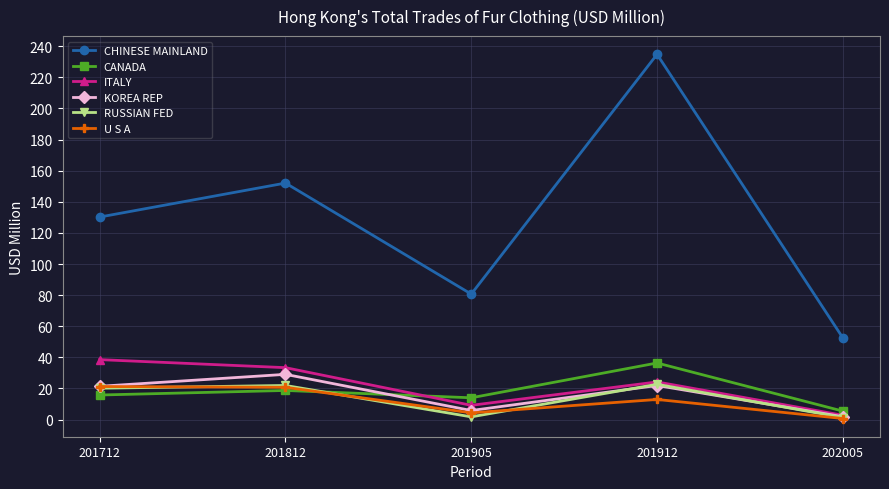

At how many categories does at least one series exceed 119?

3